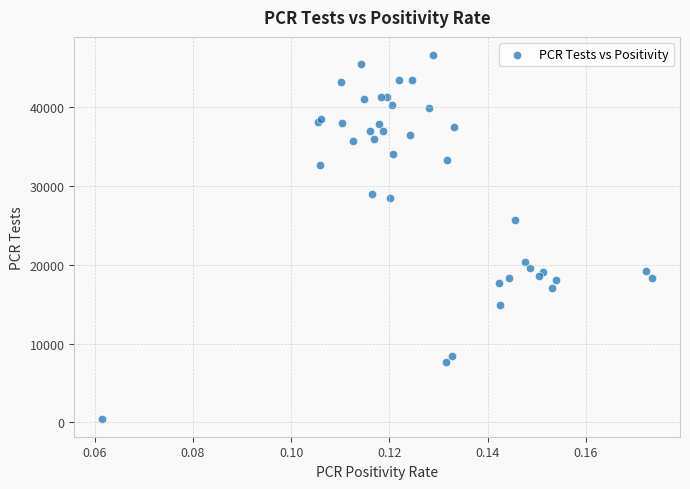

What Y value in the scatter plot is closest to 23566?

25709